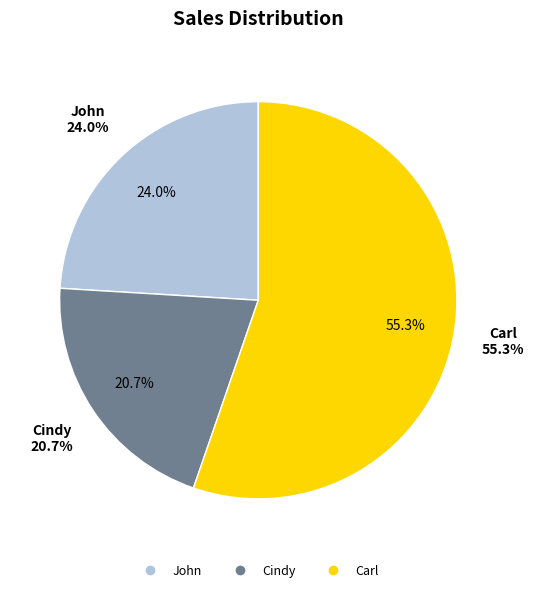

The Carl slice represents 55% of the pie. True or false?

True